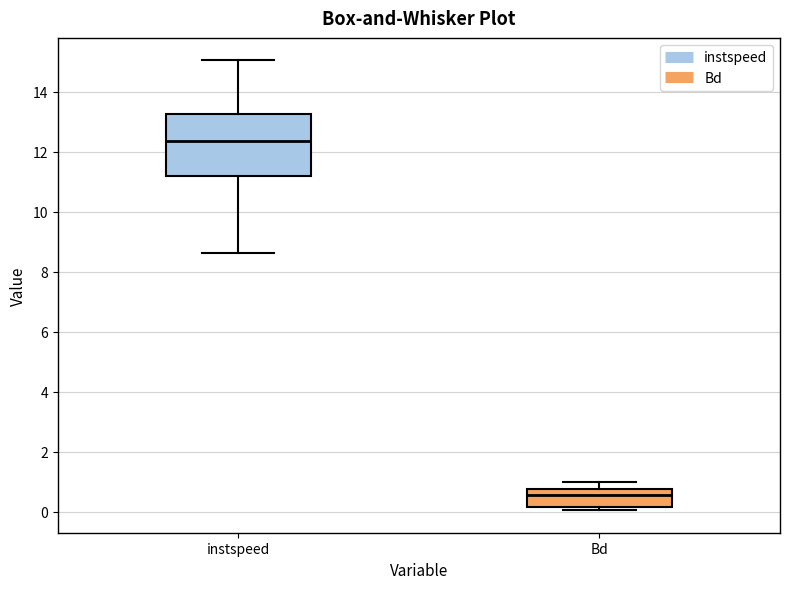

Which box is the tallest, from its lower edge to its upper edge?

instspeed